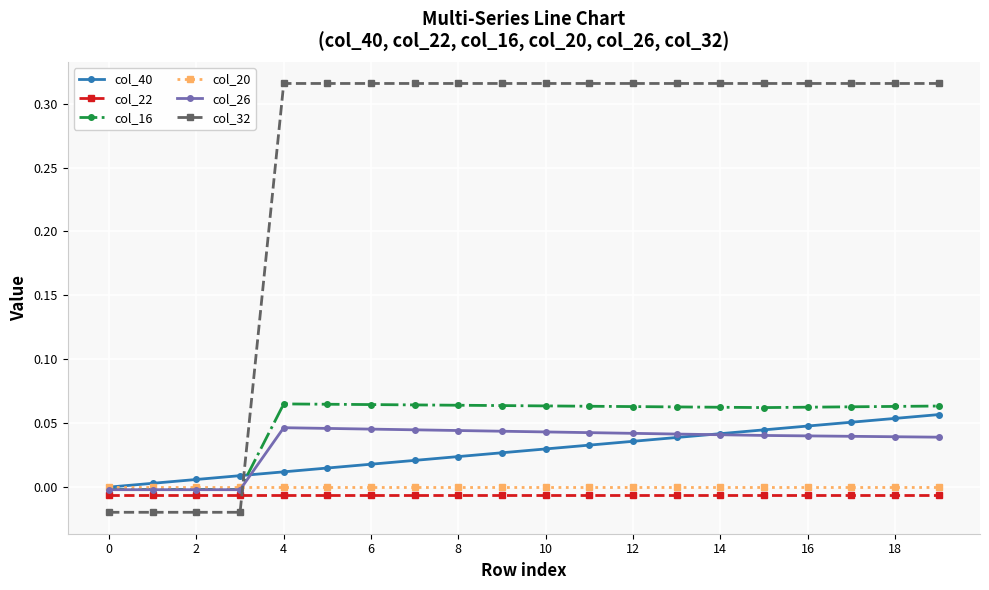

Which series has the largest total across all categories?

col_32